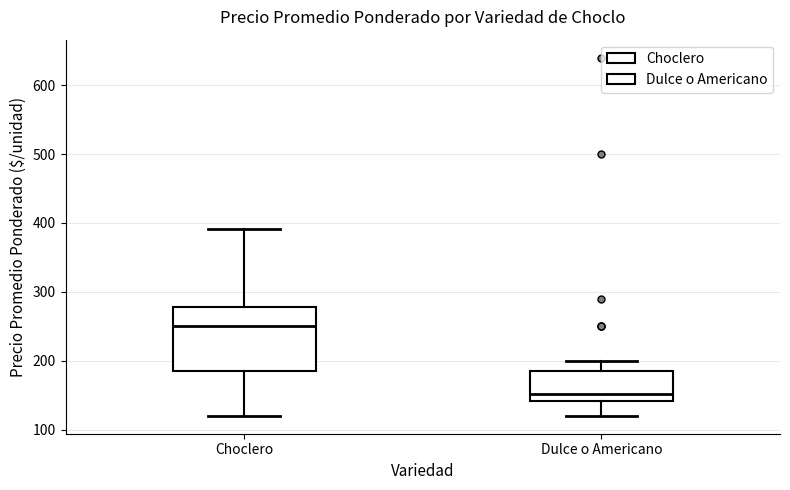

Where does the lower whisker of the box for Choclero end on the y-axis? The values are not printed on the chart, so give them approximately, as read against the axis.

120